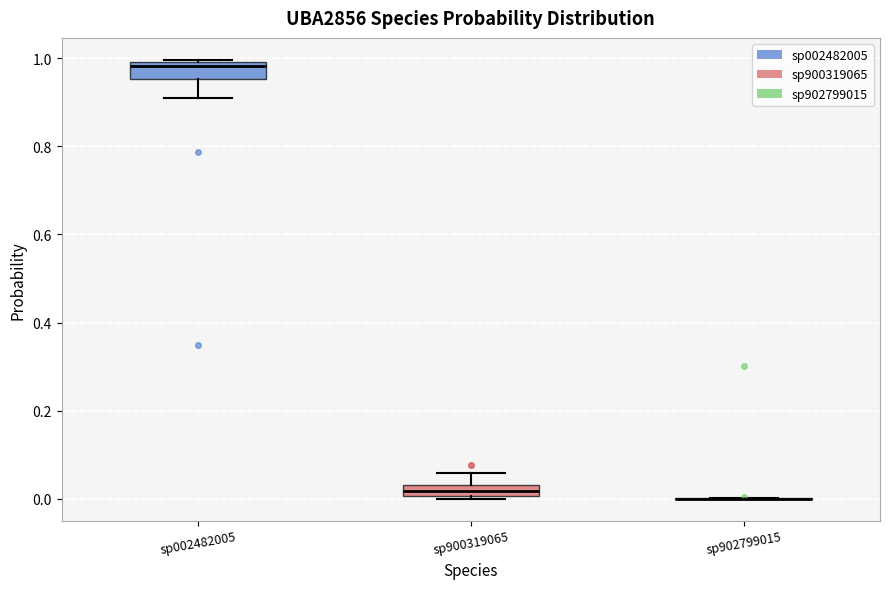

Where is the upper edge of the box for sp002482005 on the y-axis? The values are not printed on the chart, so give them approximately, as read against the axis.

1.00